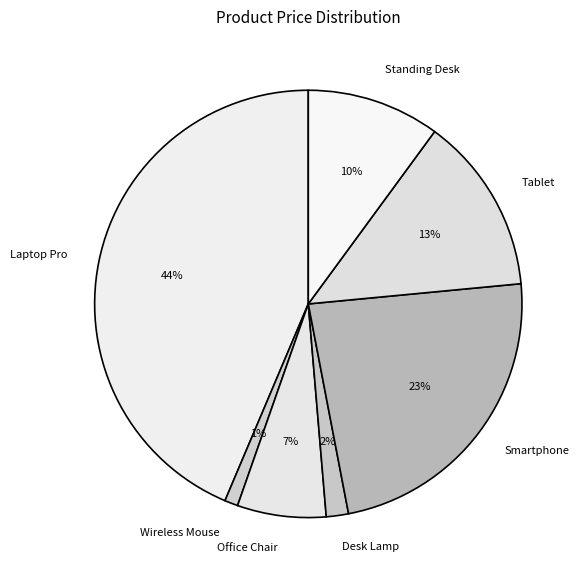

Rank the categories by value from highest to lowest.

Laptop Pro, Smartphone, Tablet, Standing Desk, Office Chair, Desk Lamp, Wireless Mouse